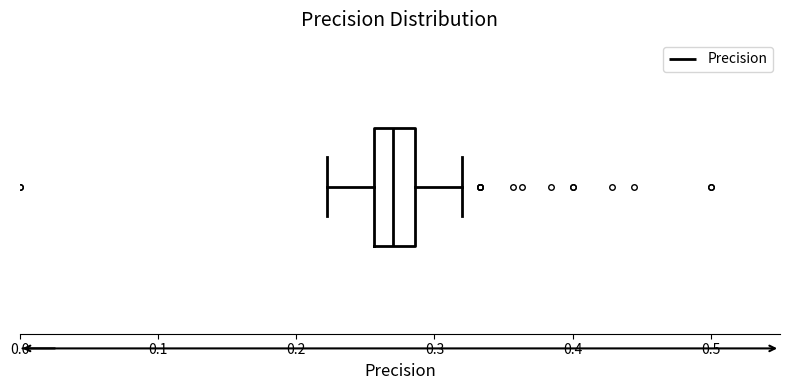

Read this box plot against the x-axis: the position of the median line, the range covered by the box, and the ends of both whiskers. The values are not printed on the chart, so give them approximately, as read against the axis.

median 0.27, box 0.26 to 0.29, whiskers 0.22 to 0.32